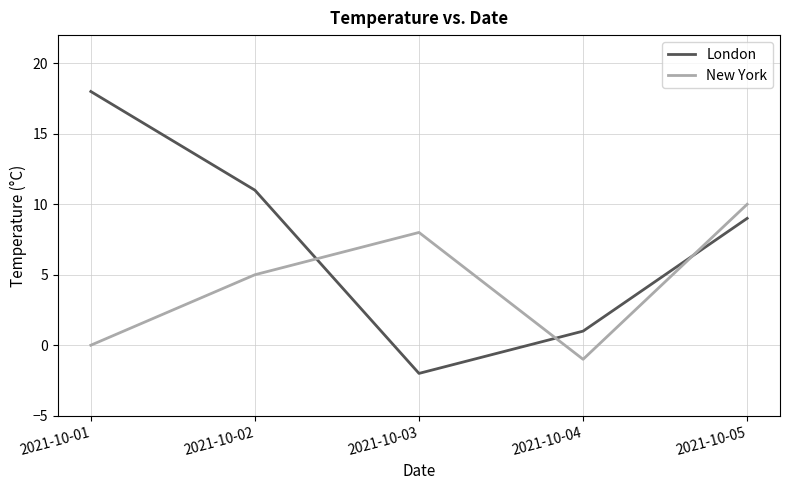

Rank the series by their average value, from highest to lowest.

London, New York